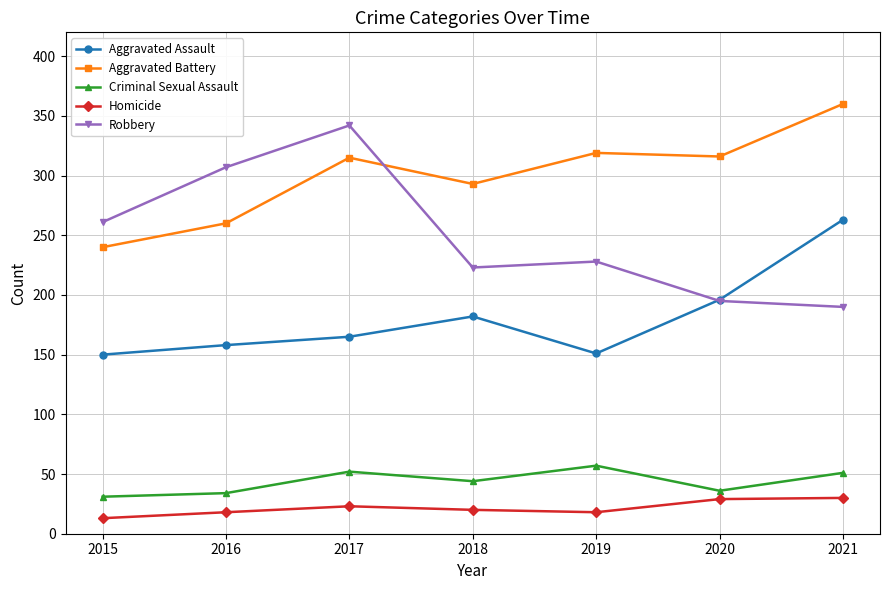

How many series are shown in this chart?

5